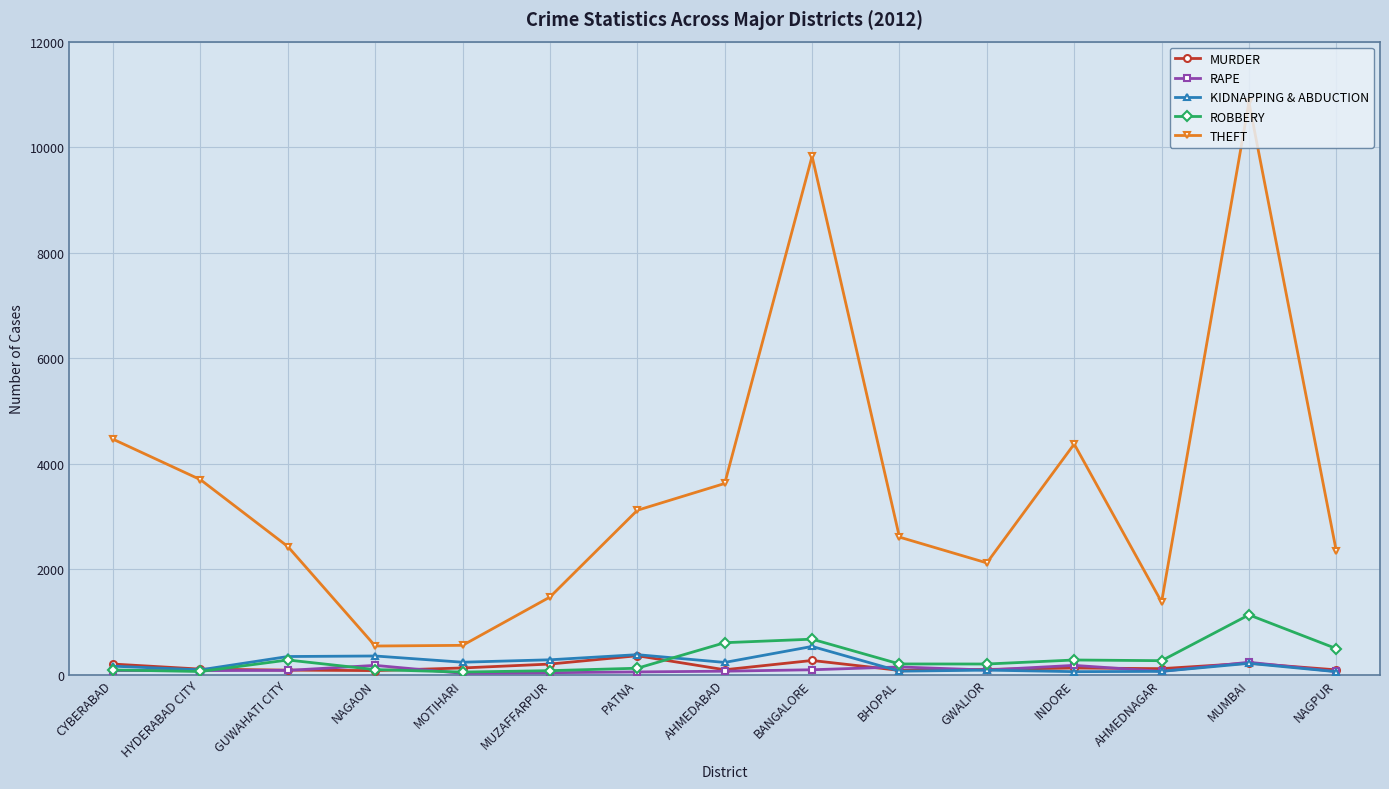

At which category is the sum across all series the highest?

MUMBAI